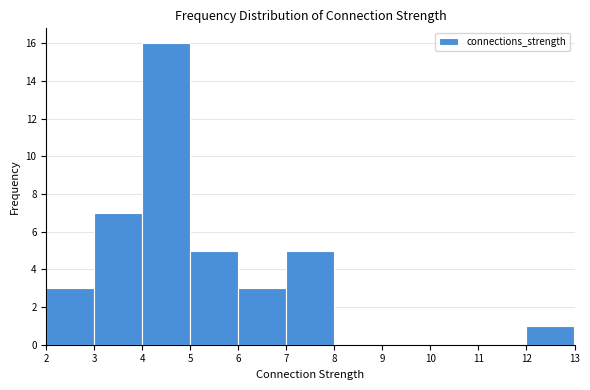

Over which range of the x-axis is the bar tallest?

4 to 5